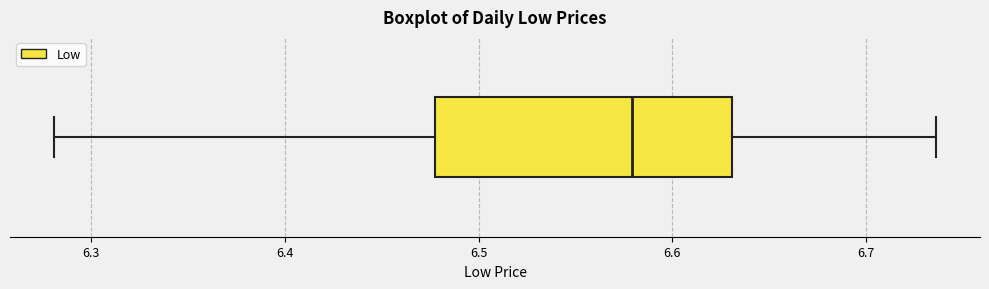

Read this box plot against the x-axis: the position of the median line, the range covered by the box, and the ends of both whiskers. The values are not printed on the chart, so give them approximately, as read against the axis.

median 6.58, box 6.48 to 6.63, whiskers 6.28 to 6.74